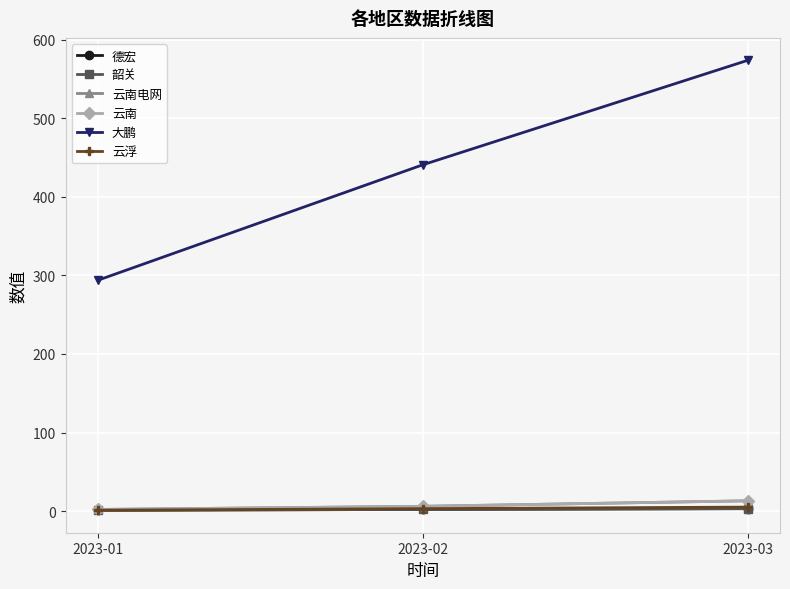

Reading left to right, list all the values displayed in this chart.

德宏: 1	2	3
韶关: 1	2	3
云南电网: 2	6	13
云南: 2	6	13
大鹏: 294	441	574
云浮: 1	3	5